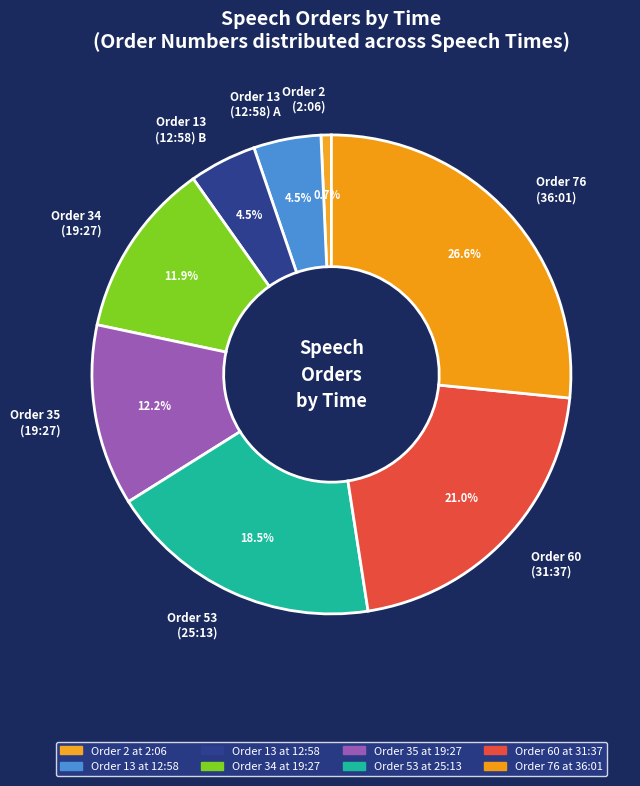

How much of the chart is everything except Order 13 (12:58) A?

95.5%